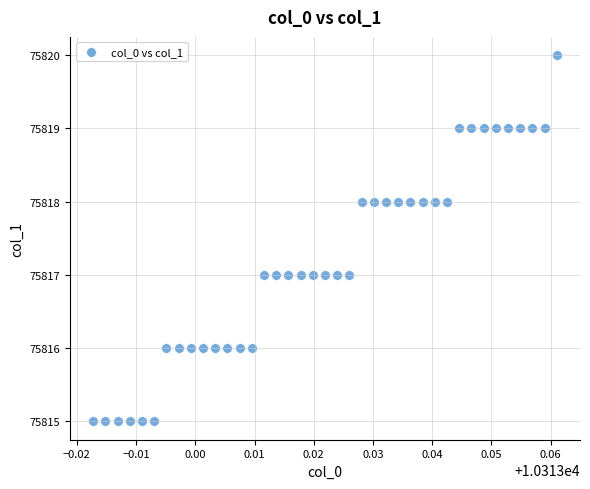

What is the range of Y values (max minus min)?

5